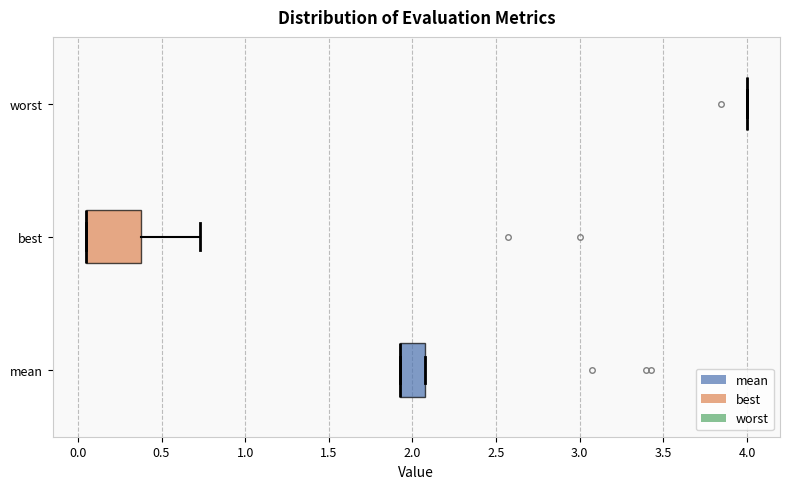

Reading bottom to top, transcribe this box plot: for each box, give where its median line is, the range the box spans, and where its two whiskers end, as read against the x-axis. The values are not printed on the chart, so give them approximately, as read against the axis.

mean: median 1.95 (drawn on the box's left edge), box 1.95 to 2.10, whiskers 1.95 to 2.10
best: median 0.05 (drawn on the box's left edge), box 0.05 to 0.40, whiskers 0.05 to 0.75
worst: box collapsed to a line at 4.00, whiskers 4.00 to 4.00